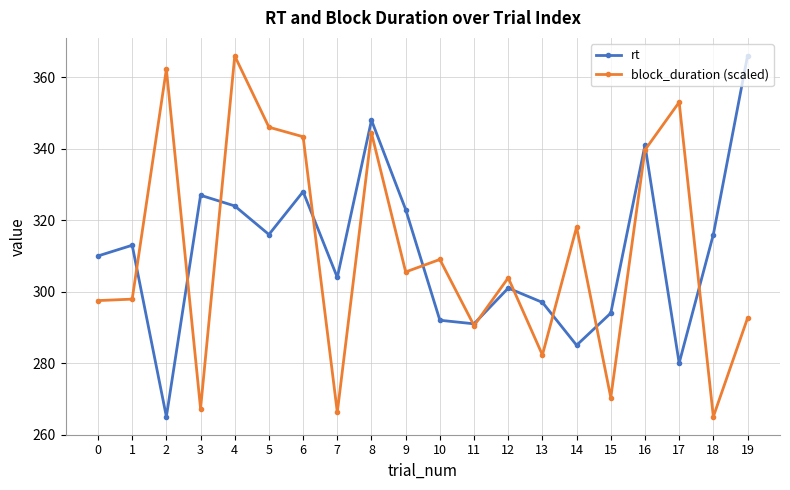

How many data points does each series have?

20